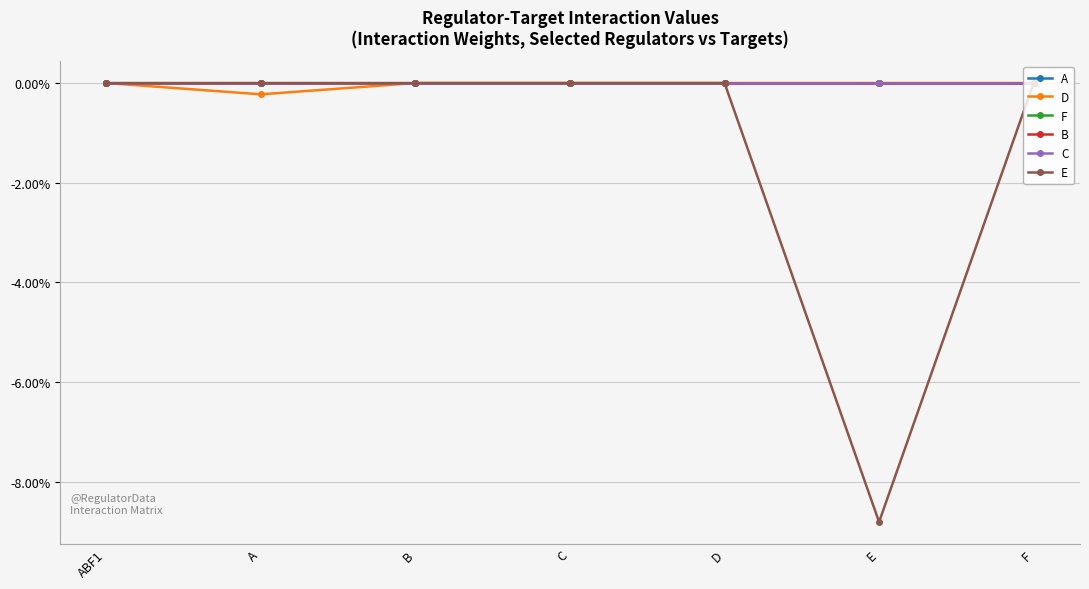

Where is E nearest to the value 0?

ABF1